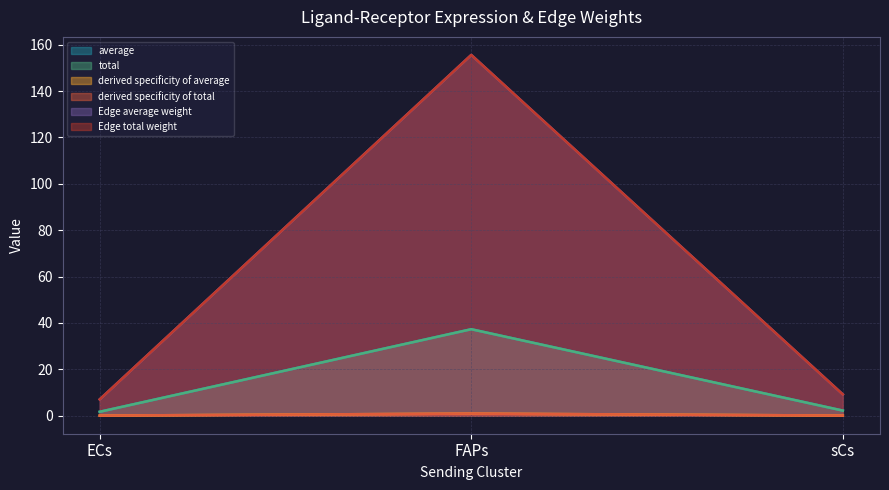

At which label does Ligand derived specificity of total expression value reach its minimum?

ECs